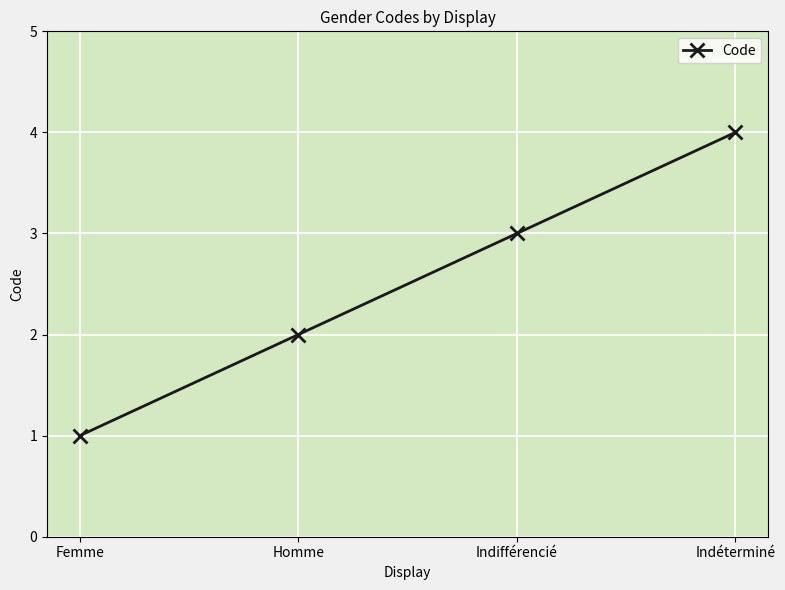

At which category does the chart reach its minimum across all series?

Femme